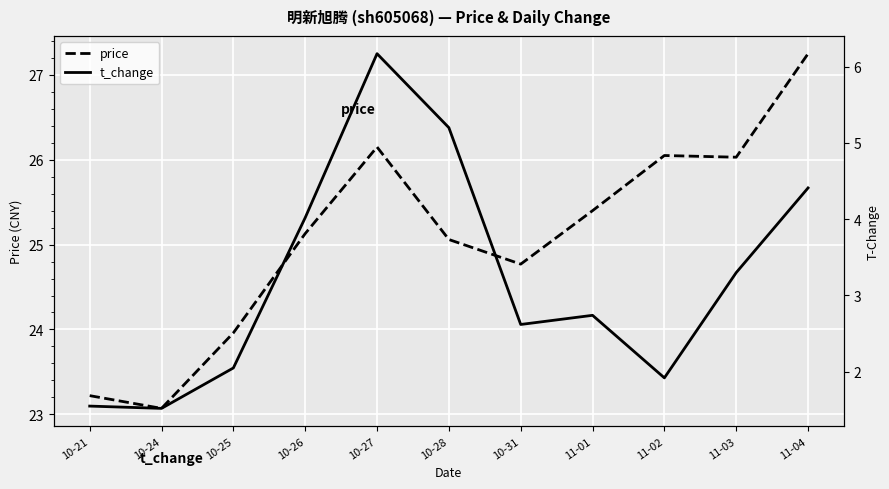

The value of t_change at 11-02 is 1.9. True or false?

True